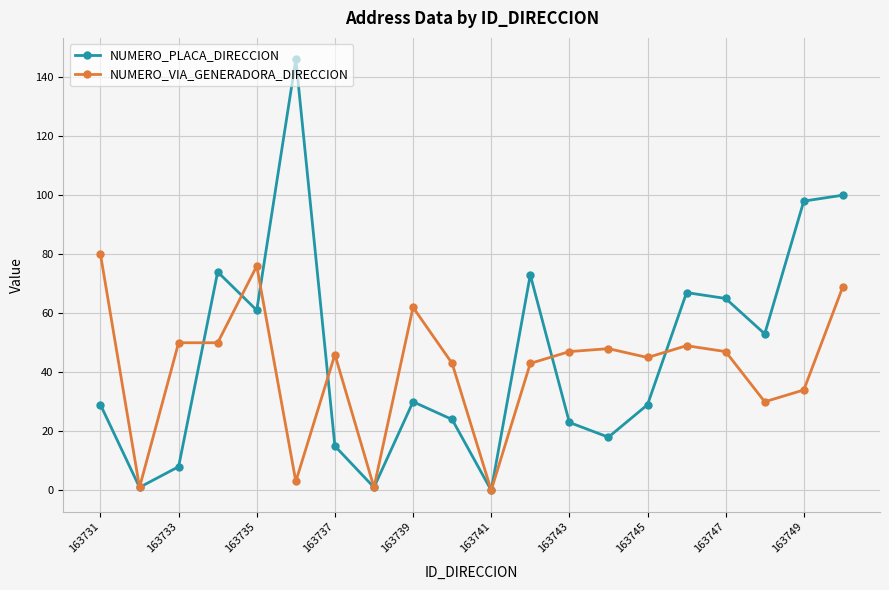

What is the highest value of the NUMERO_PLACA_DIRECCION series?

146